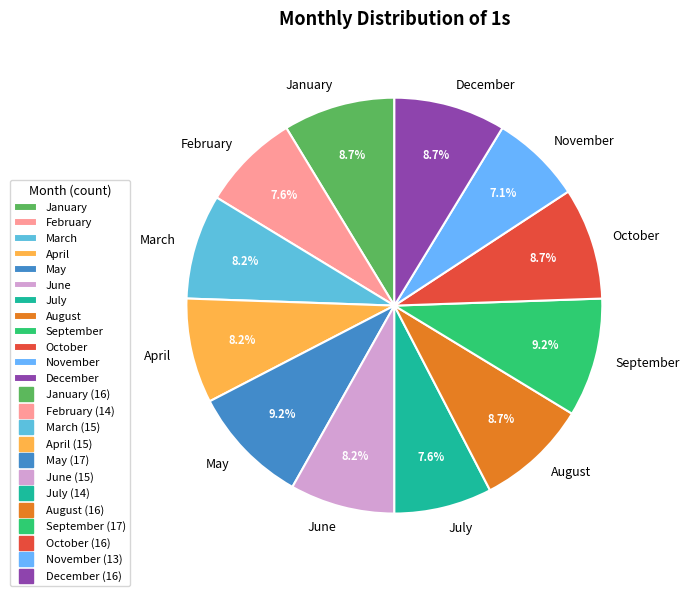

What is the smallest slice in the pie chart?

November